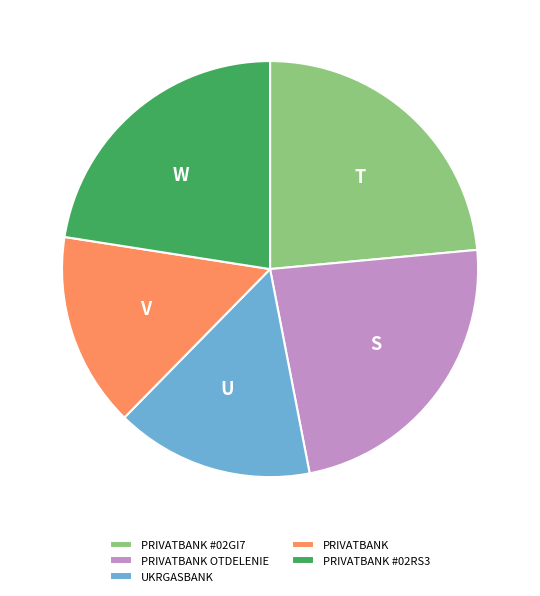

Approximately how many times larger is the value at S compared to T?

1.0